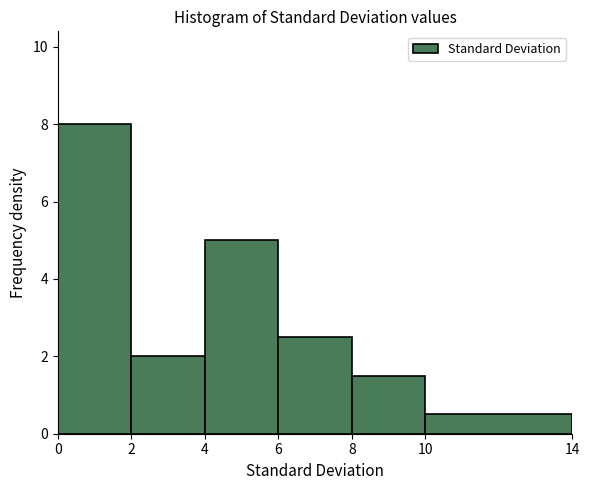

Reading left to right, list every bar in this chart as the range it spans on the x-axis followed by its height. The values are not printed on the chart, so give them approximately, as read against the axis.

0 to 2: 8.0
2 to 4: 2.0
4 to 6: 5.0
6 to 8: 2.6
8 to 10: 1.6
10 to 14: 0.6